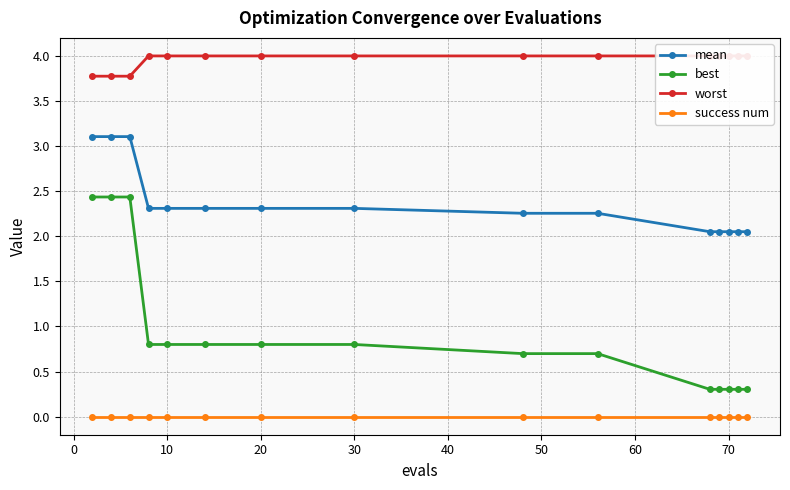

The value of success num at 20 is 0.0. True or false?

True